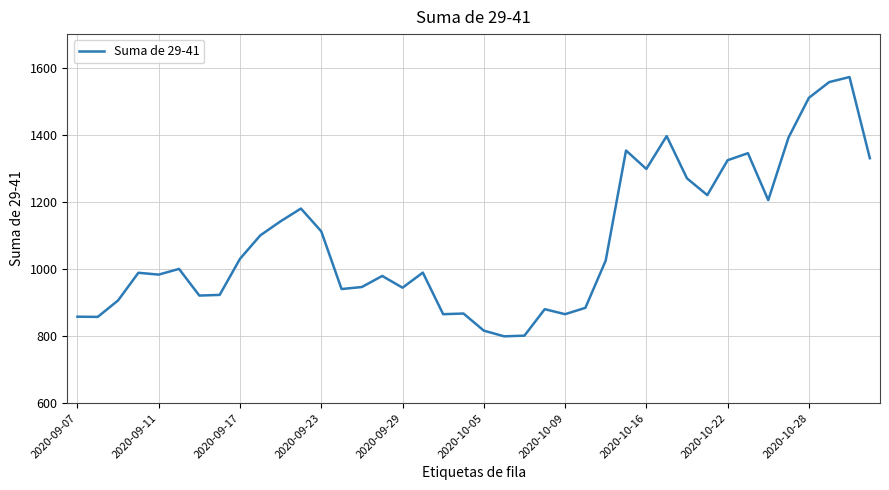

What is the smallest value displayed?

799.0